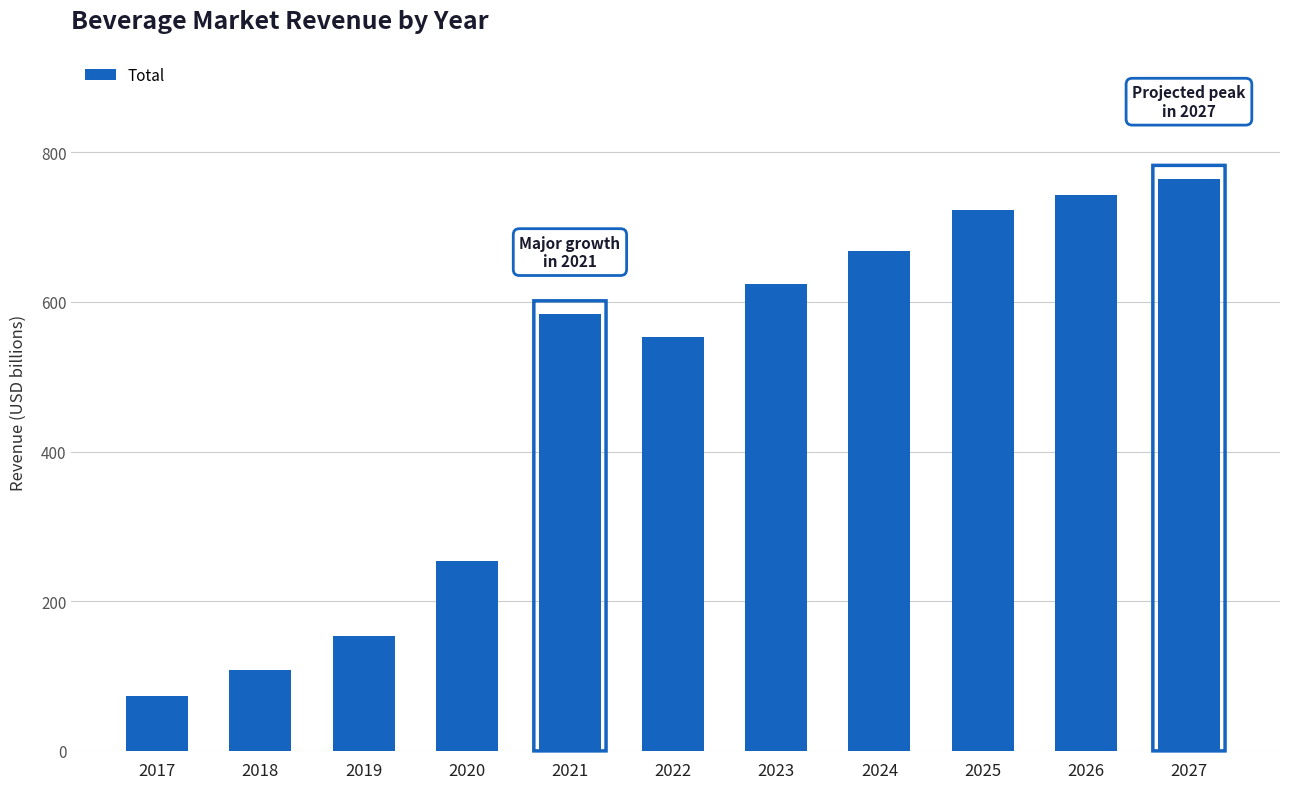

Are the bars horizontal?

No